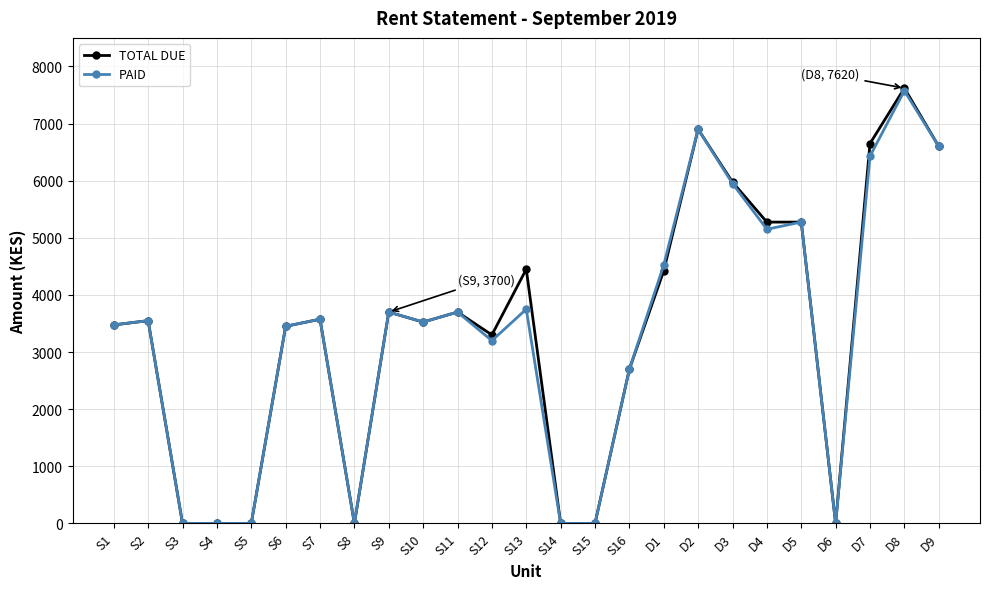

Rank the series at S13 from highest to lowest value.

TOTAL DUE, PAID